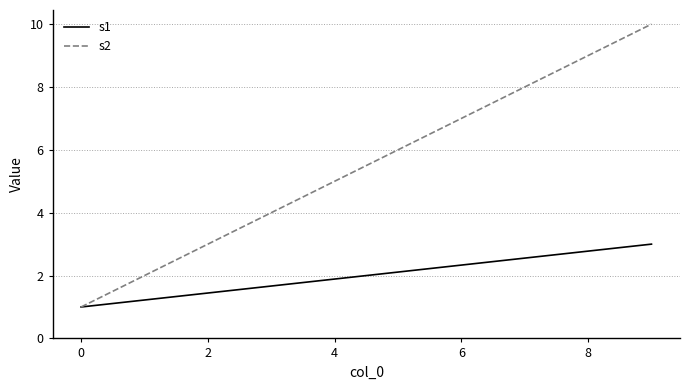

Which series has the widest spread of values?

s2